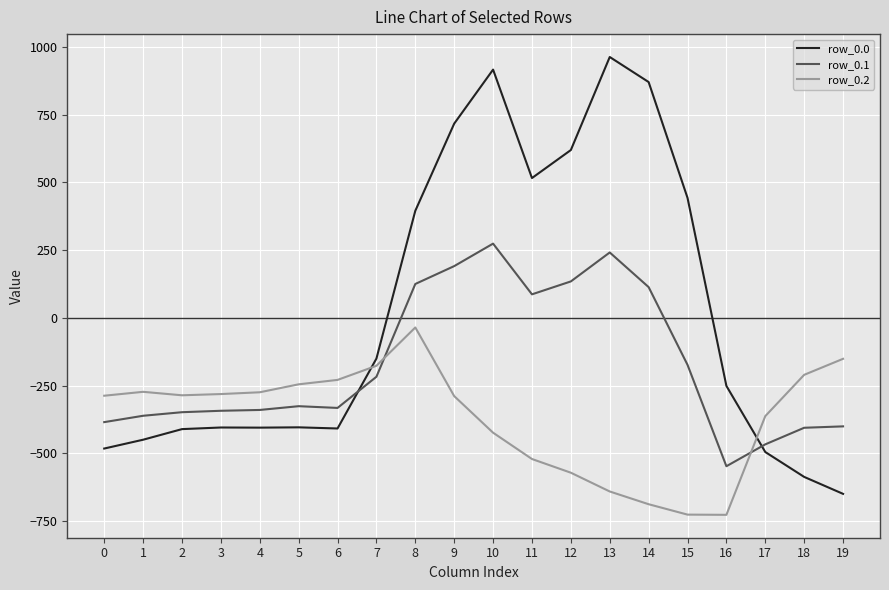

After their last crossing, which series has the higher values: row_0.0 or row_0.1?

row_0.1